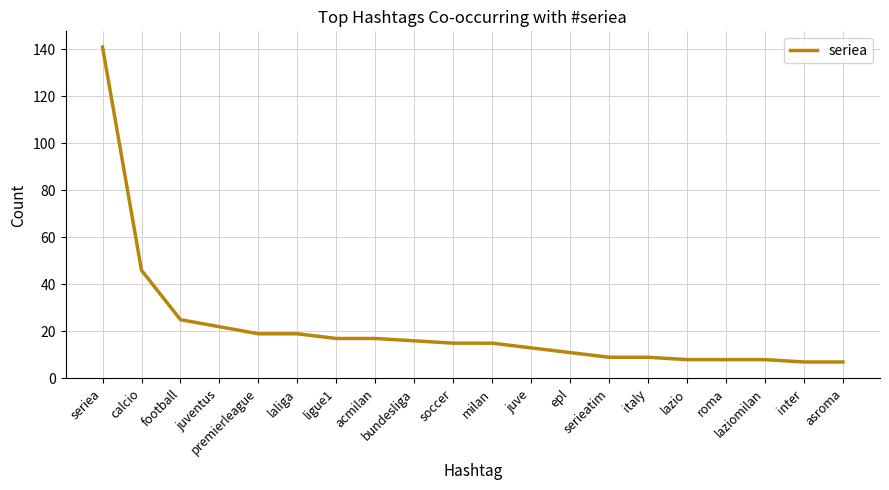

Count the number of categories in the chart.

20